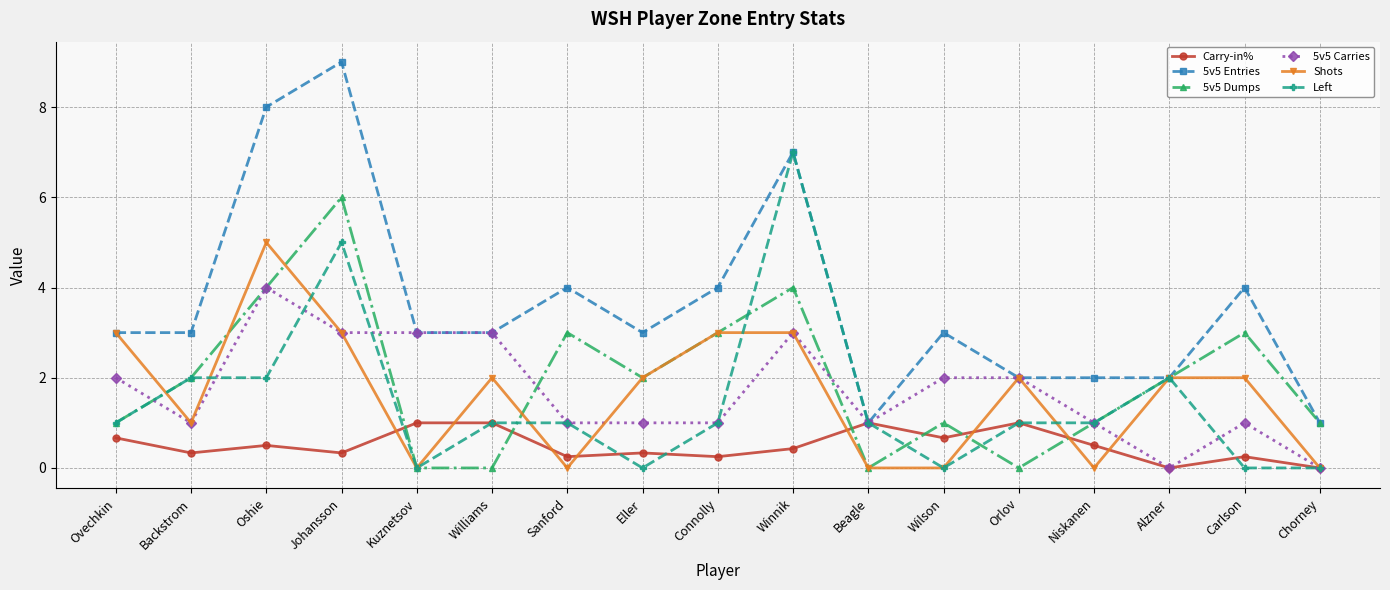

Which series has the largest total across all categories?

5v5 Entries